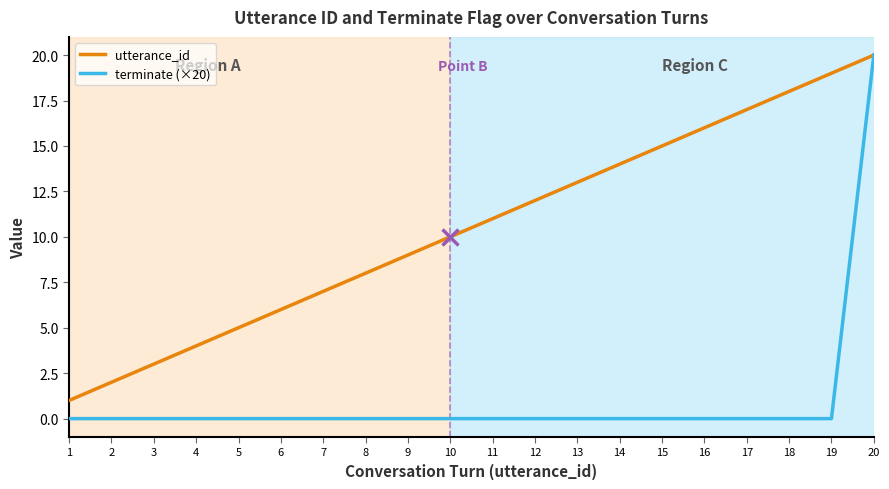

Rank the series by their average value, from lowest to highest.

terminate (×20), utterance_id